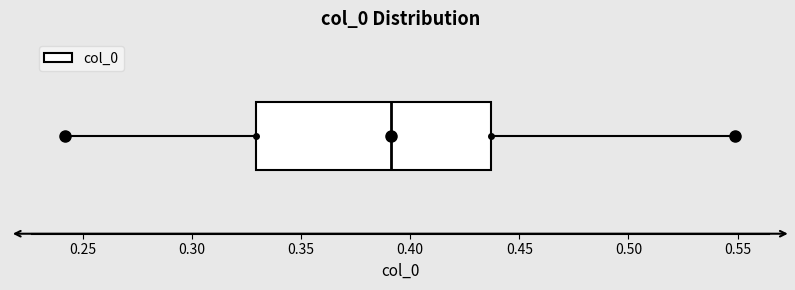

Where is the right edge of the box on the x-axis? The values are not printed on the chart, so give them approximately, as read against the axis.

0.435